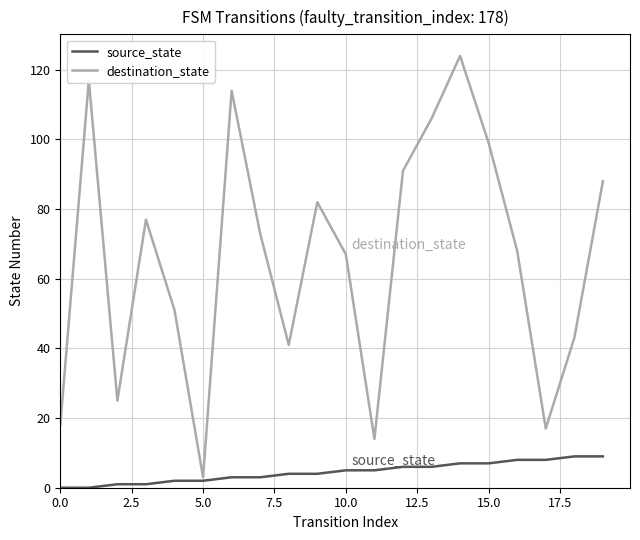

Which series has the largest range (max minus min)?

destination_state